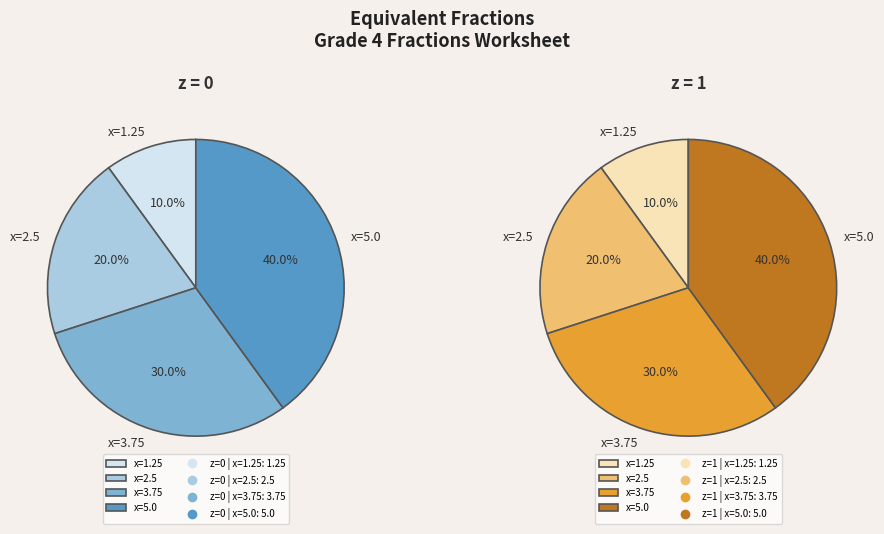

Which slice is the largest?

x=5.0